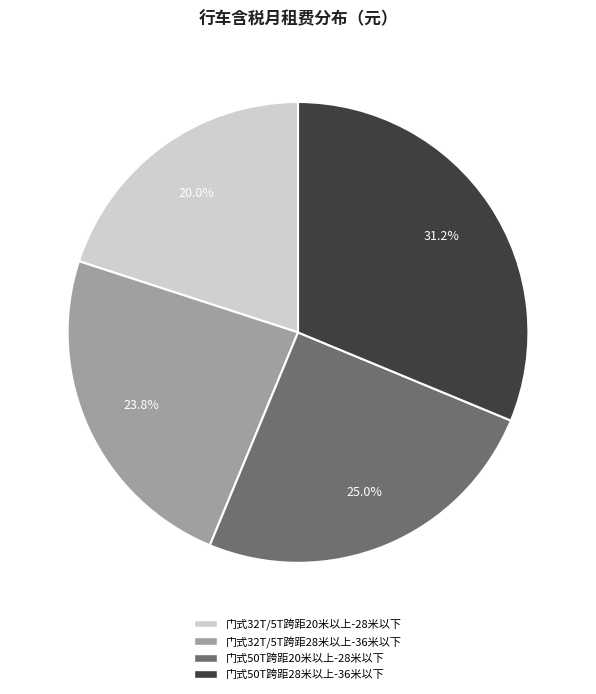

Is there any slice that represents more than half of the pie?

No